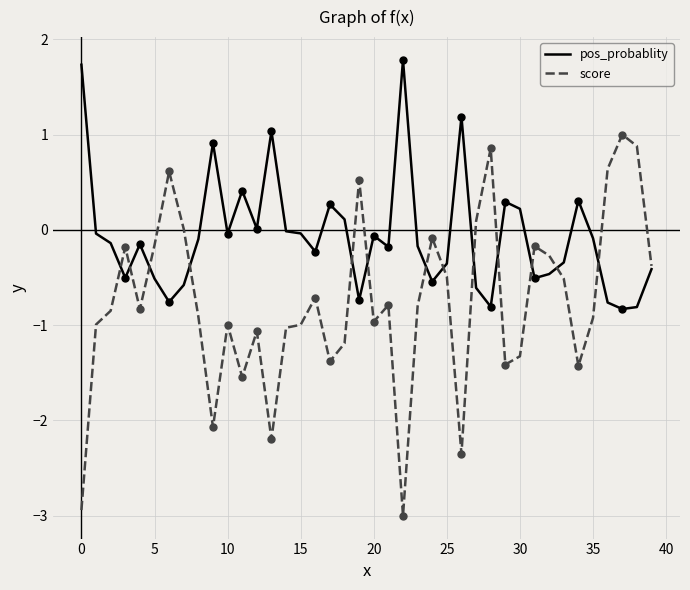

Which series has the widest spread of values?

score